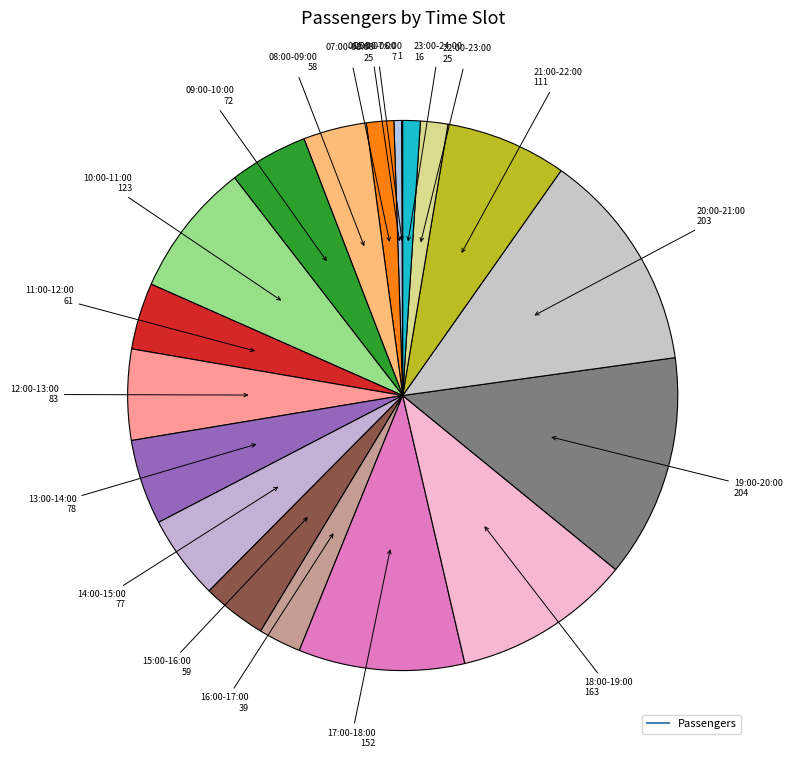

To the nearest percent, what is the average slice percentage?

5%